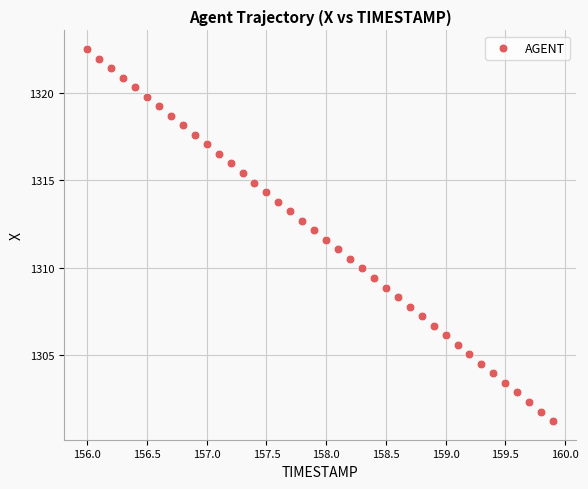

What is the range of Y values (max minus min)?

21.3